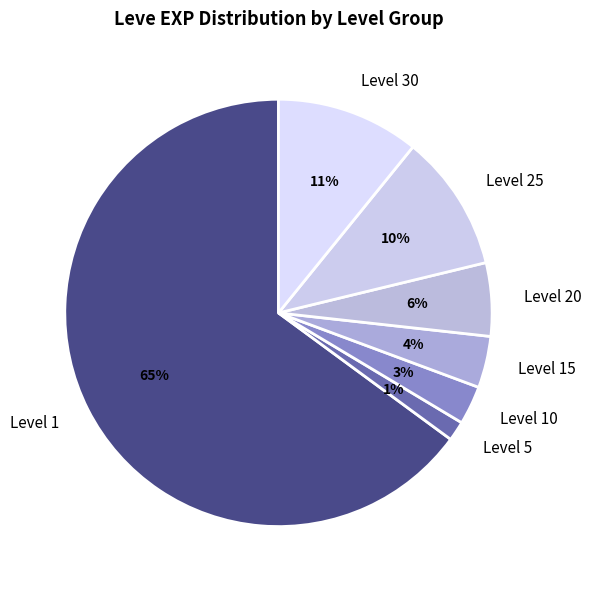

Is the sum of Level 30 and Level 20 greater than half?

No